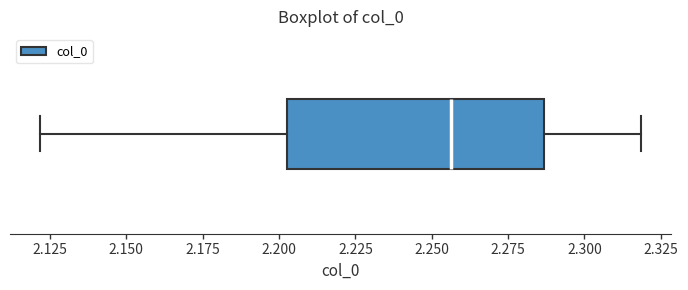

Where is the right edge of the box on the x-axis? The values are not printed on the chart, so give them approximately, as read against the axis.

2.285